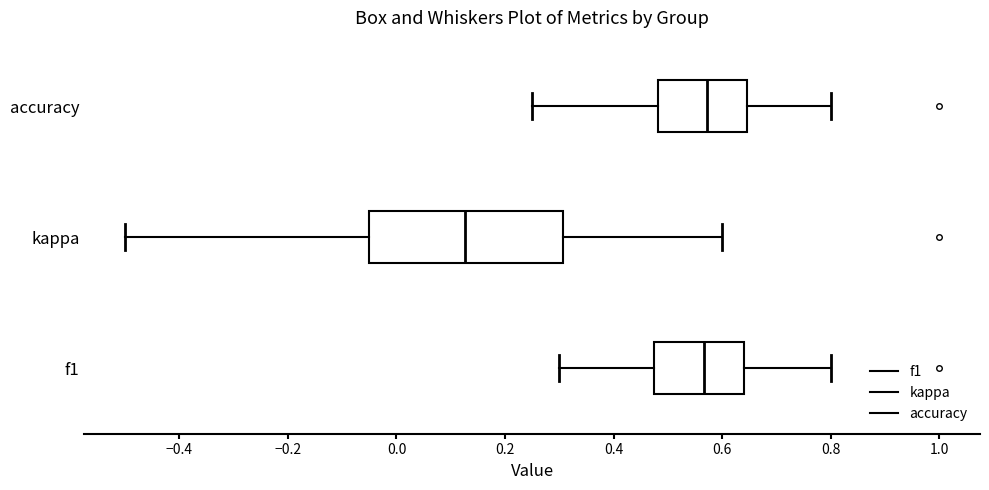

Reading bottom to top, transcribe this box plot: for each box, give where its median line is, the range the box spans, and where its two whiskers end, as read against the x-axis. The values are not printed on the chart, so give them approximately, as read against the axis.

f1: median 0.56, box 0.48 to 0.64, whiskers 0.30 to 0.80
kappa: median 0.12, box -0.06 to 0.30, whiskers -0.50 to 0.60
accuracy: median 0.58, box 0.48 to 0.64, whiskers 0.26 to 0.80